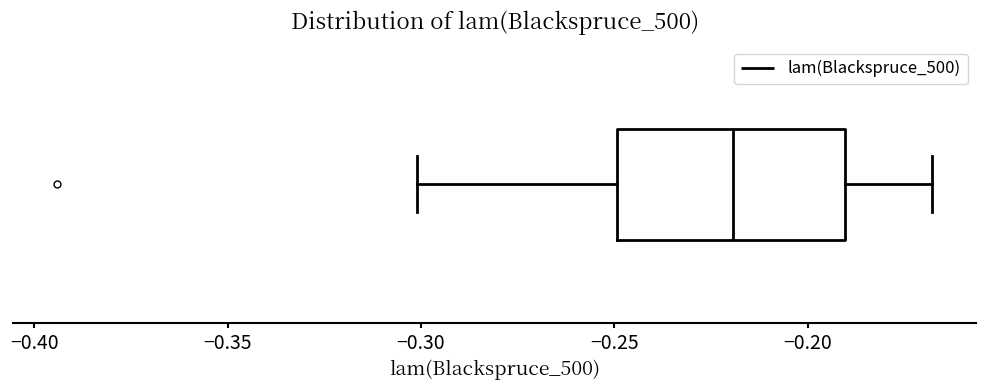

Transcribe this box plot: give where the median line is, the range the box spans, and where the two whiskers end, as read against the x-axis. The values are not printed on the chart, so give them approximately, as read against the axis.

median -0.22, box -0.25 to -0.19, whiskers -0.30 to -0.17